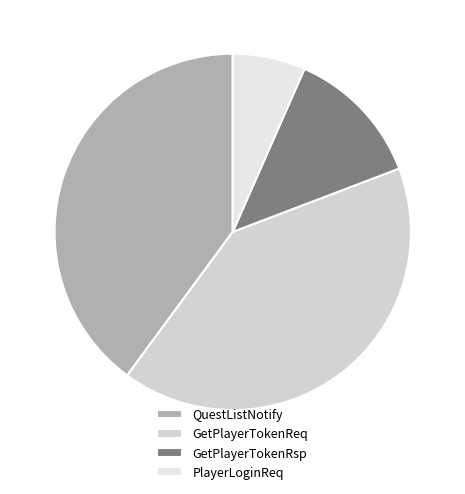

Which slice is the smallest?

PlayerLoginReq